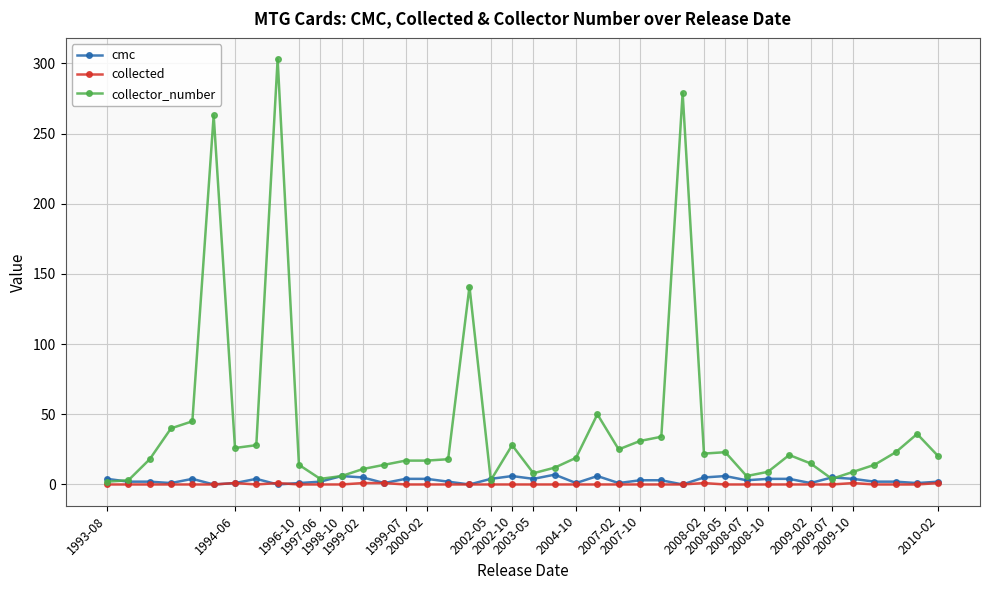

At how many categories does at least one series exceed 241?

3